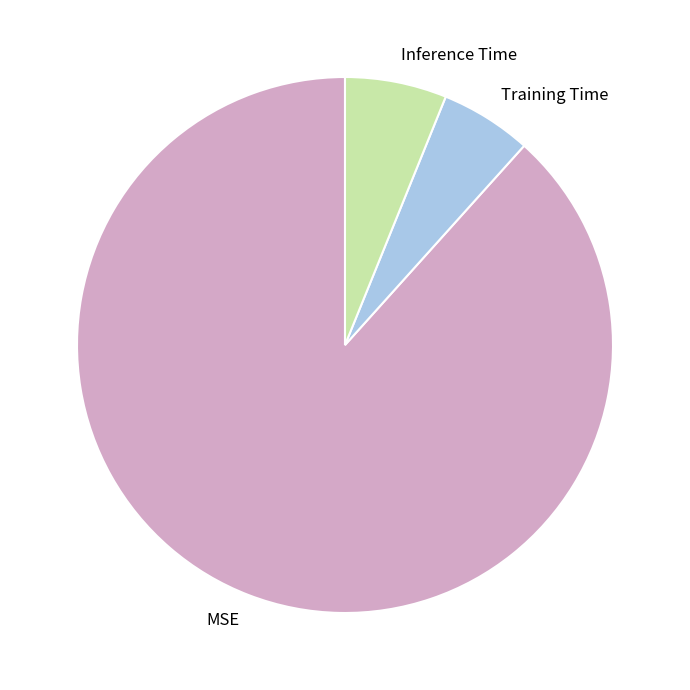

True or false: Inference Time accounts for 6% of the total.

True